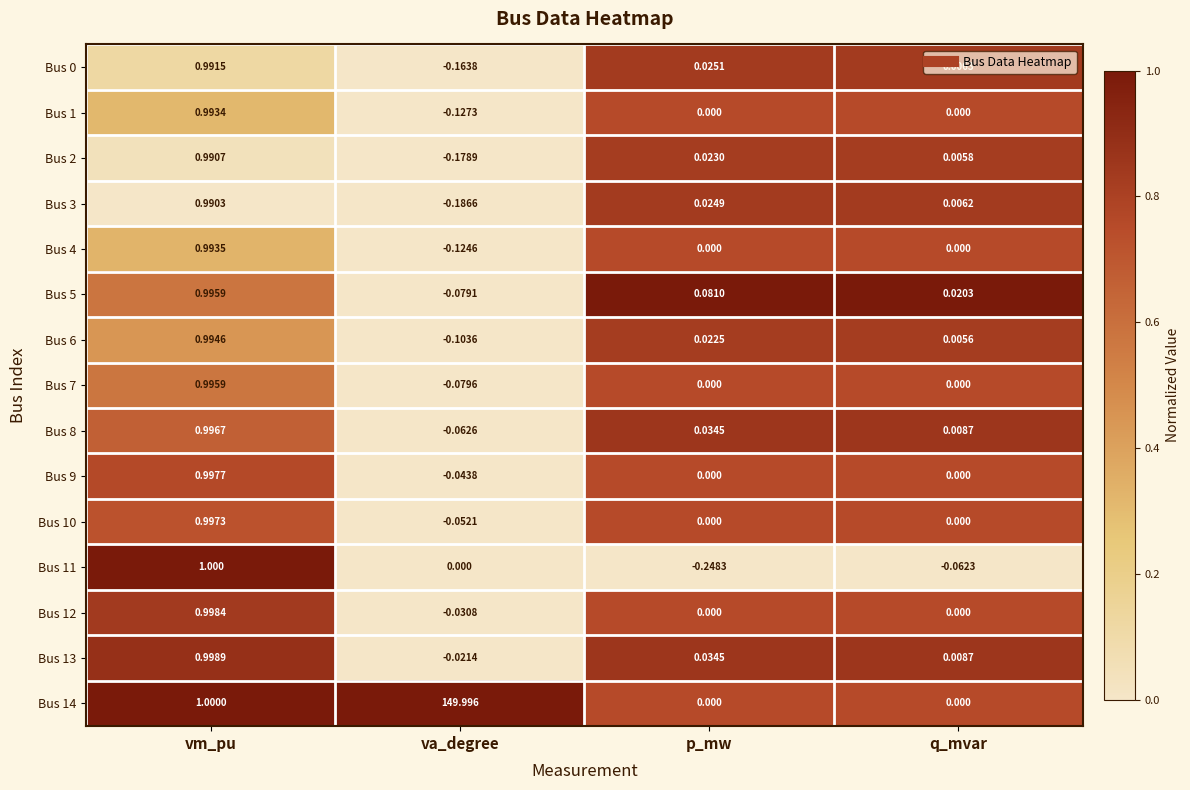

Is the value of Bus 5 at q_mvar greater than the value of Bus 4 at va_degree?

Yes